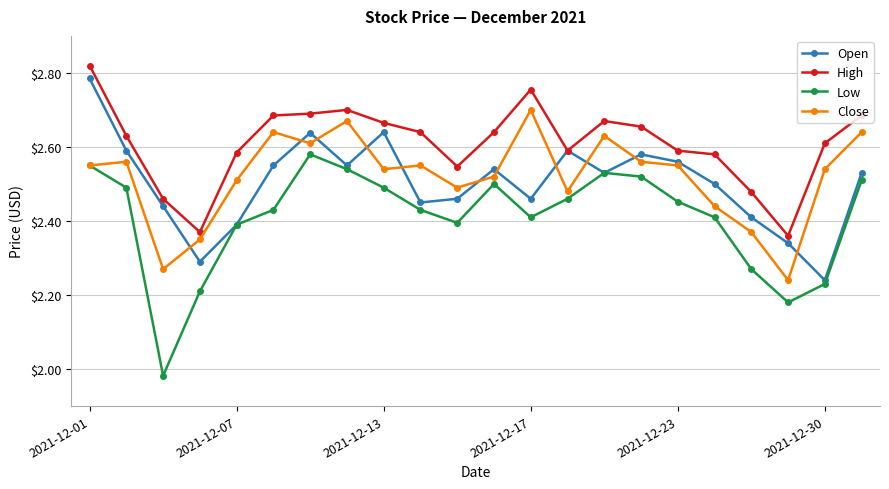

In Open, how many points are higher than both neighbors (excluding endpoints)?

5